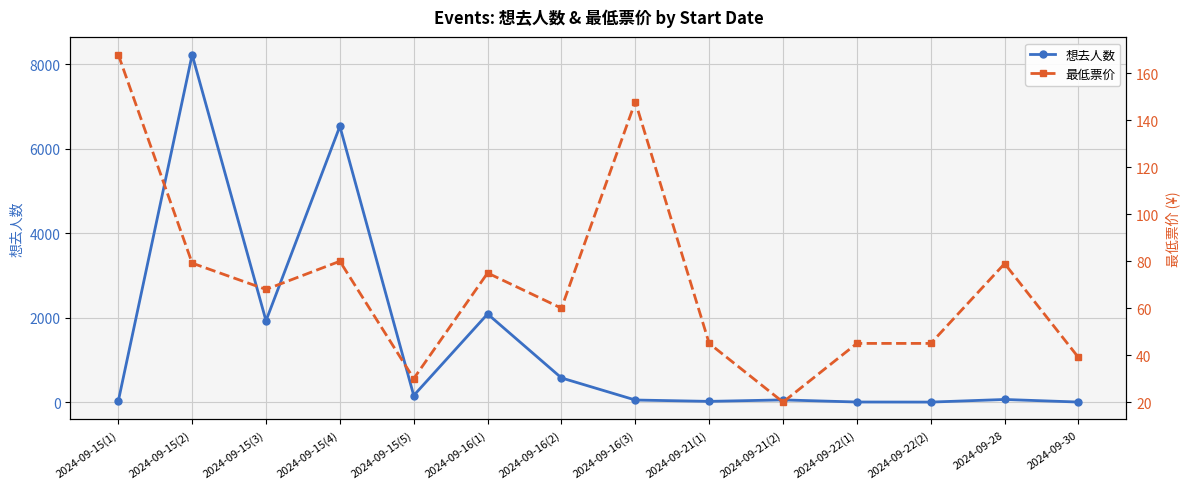

Reading right to left, list all the values displayed in this chart.

想去人数: 2024-09-30=5.0	2024-09-28=66.0	2024-09-22(2)=4.0	2024-09-22(1)=6.0	2024-09-21(2)=56.0	2024-09-21(1)=21.0	2024-09-16(3)=53.0	2024-09-16(2)=576.0	2024-09-16(1)=2090.0	2024-09-15(5)=160.0	2024-09-15(4)=6533.0	2024-09-15(3)=1929.0	2024-09-15(2)=8228.0	2024-09-15(1)=26.0
最低票价: 2024-09-30=39.0	2024-09-28=79.0	2024-09-22(2)=45.0	2024-09-22(1)=45.0	2024-09-21(2)=20.0	2024-09-21(1)=45.0	2024-09-16(3)=148.0	2024-09-16(2)=60.0	2024-09-16(1)=75.0	2024-09-15(5)=30.0	2024-09-15(4)=80.0	2024-09-15(3)=68.0	2024-09-15(2)=79.2	2024-09-15(1)=168.0